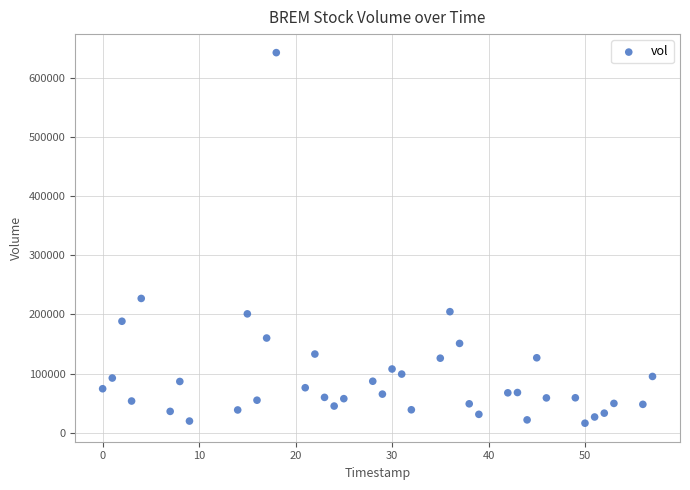

What Y value in the scatter plot is closest to 329500?

227100